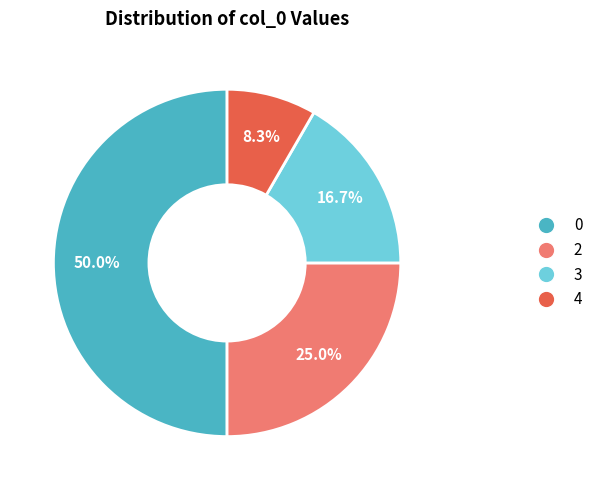

Which category has the smallest portion of the pie?

4